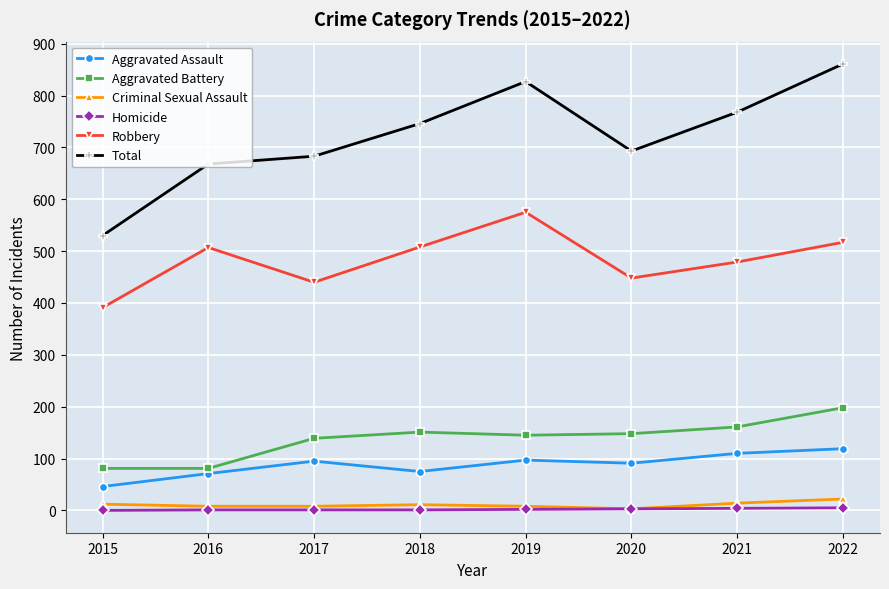

List the series in order of their peak value, lowest first.

Homicide, Criminal Sexual Assault, Aggravated Assault, Aggravated Battery, Robbery, Total